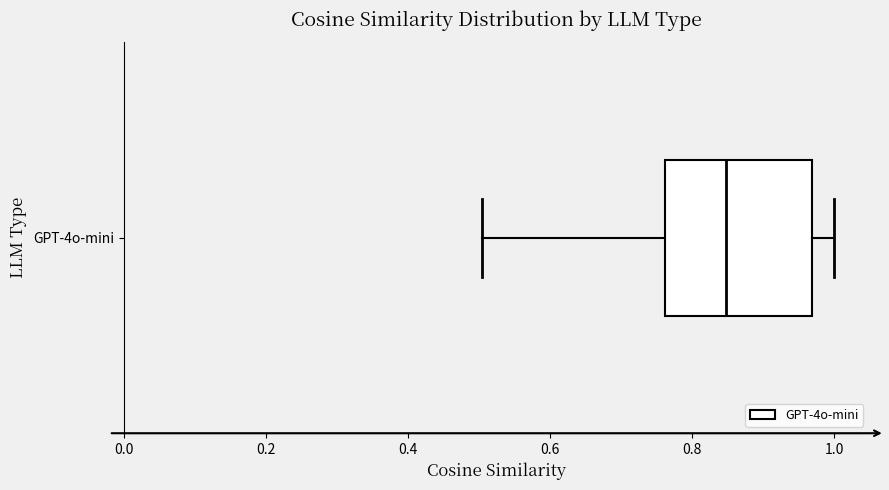

Transcribe this box plot: give where the median line is, the range the box spans, and where the two whiskers end, as read against the x-axis. The values are not printed on the chart, so give them approximately, as read against the axis.

median 0.84, box 0.76 to 0.96, whiskers 0.50 to 1.00